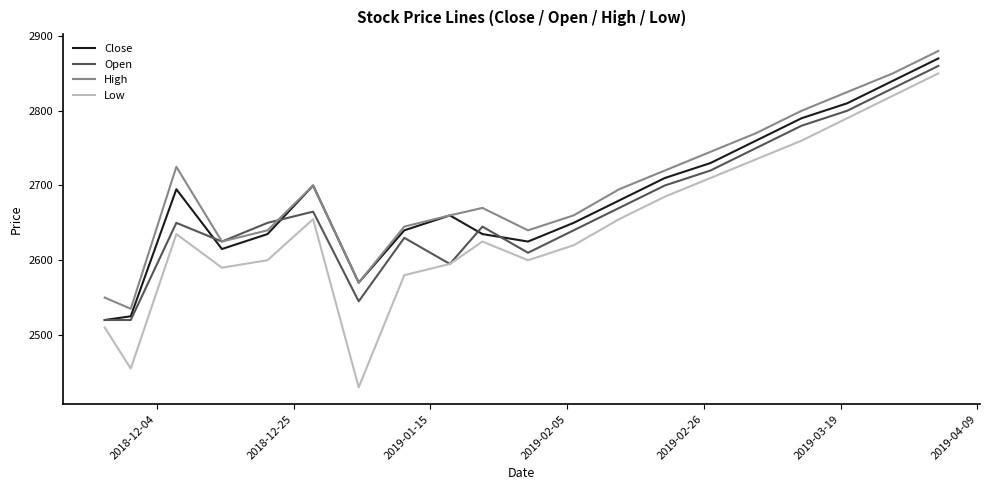

What is the maximum value for Open?

2860